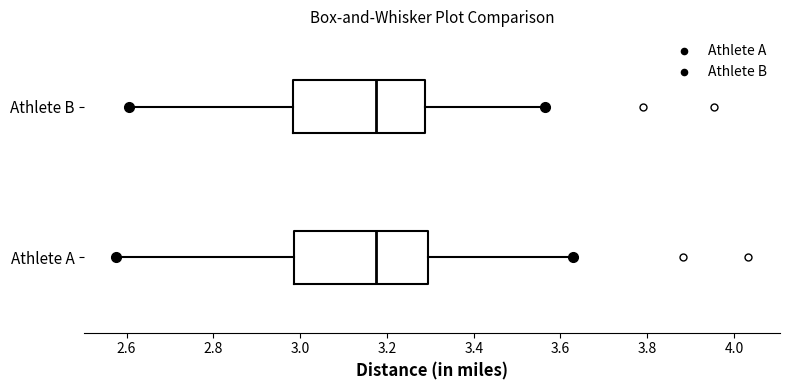

Reading bottom to top, read every box against the x-axis: the position of its median line, the range the box covers, and the ends of its whiskers. The values are not printed on the chart, so give them approximately, as read against the axis.

Athlete A: median 3.18, box 2.98 to 3.30, whiskers 2.58 to 3.62
Athlete B: median 3.18, box 2.98 to 3.28, whiskers 2.60 to 3.56